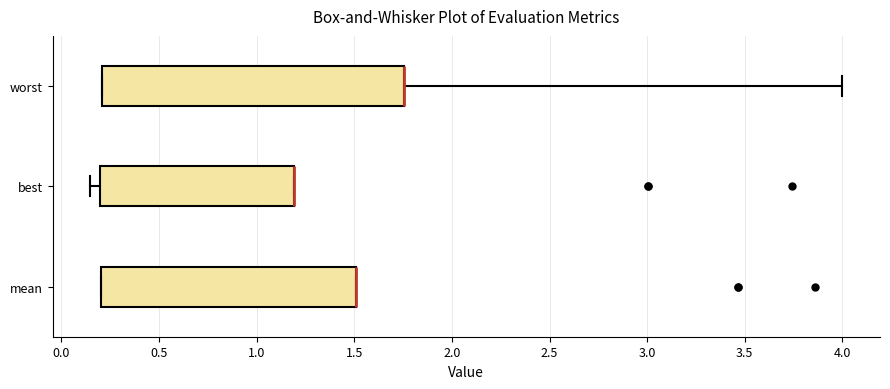

Comparing the boxes themselves (not the whiskers), which one is the widest?

worst